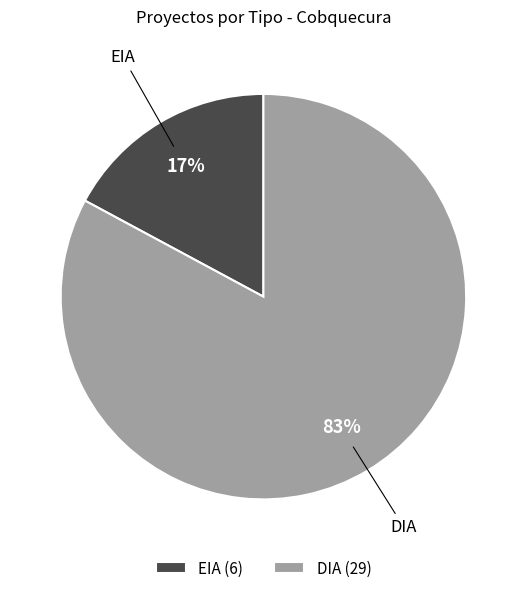

Do EIA (6) and DIA (29) together represent more than half of the pie?

Yes